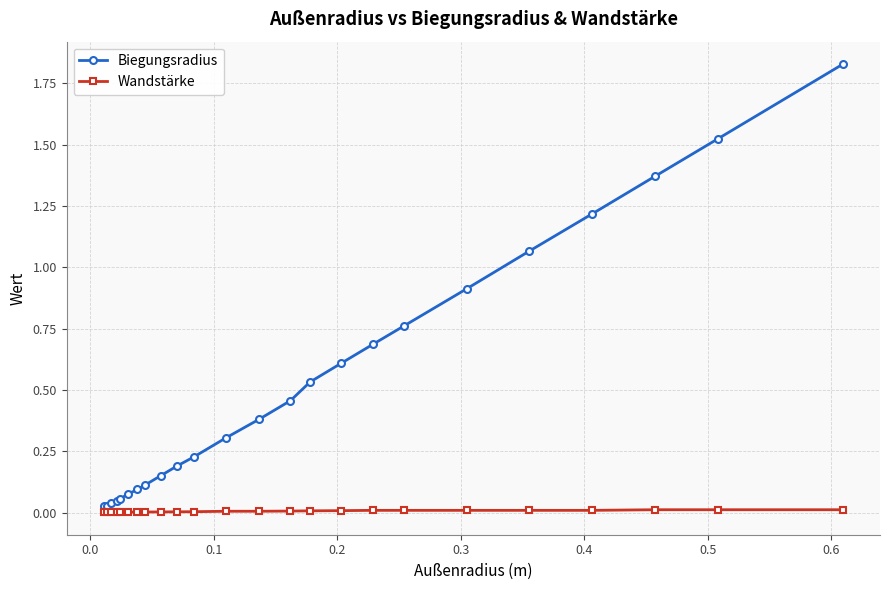

Rank the series by their average value, from highest to lowest.

Biegungsradius, Wandstärke